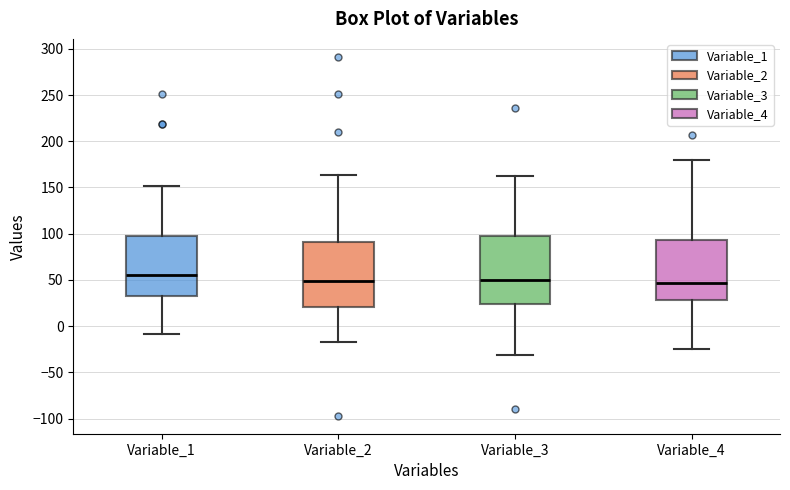

Where does the median line of the box for Variable_1 sit on the y-axis? The values are not printed on the chart, so give them approximately, as read against the axis.

55